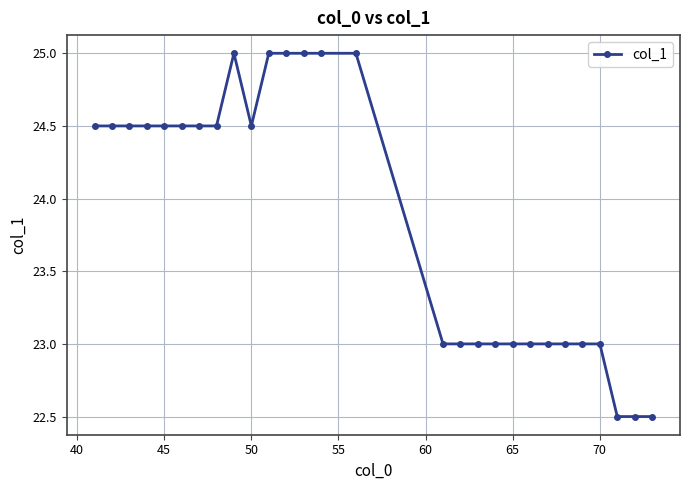

What is the difference between the second highest and minimum values?

2.5